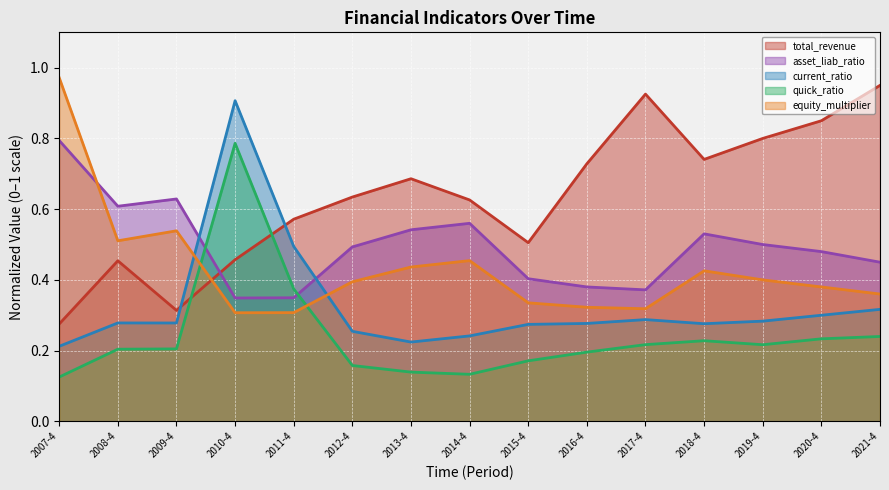

What is the label of the 13th point from the left?

2019-4